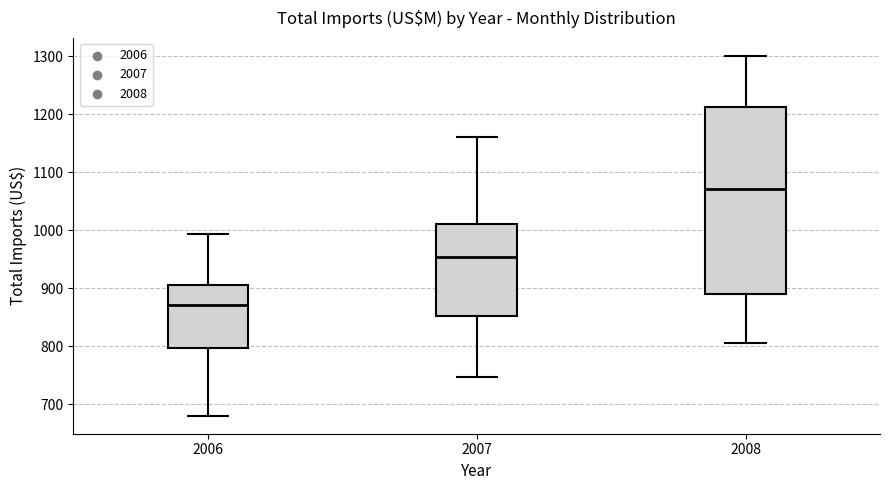

Where does the median line of the box at x = 2008 sit on the y-axis? The values are not printed on the chart, so give them approximately, as read against the axis.

1070